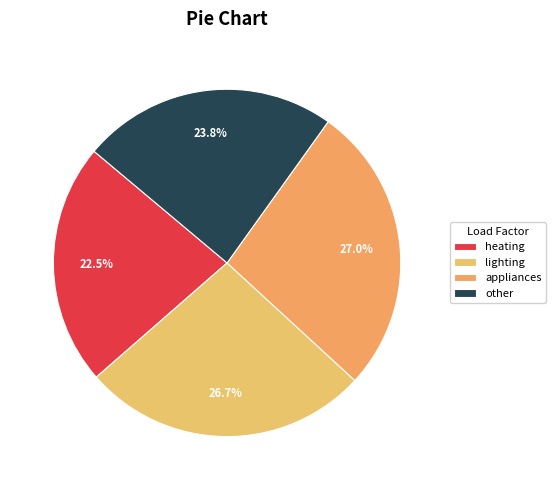

To the nearest percent, what is the difference between the largest and smallest slice percentages?

4%